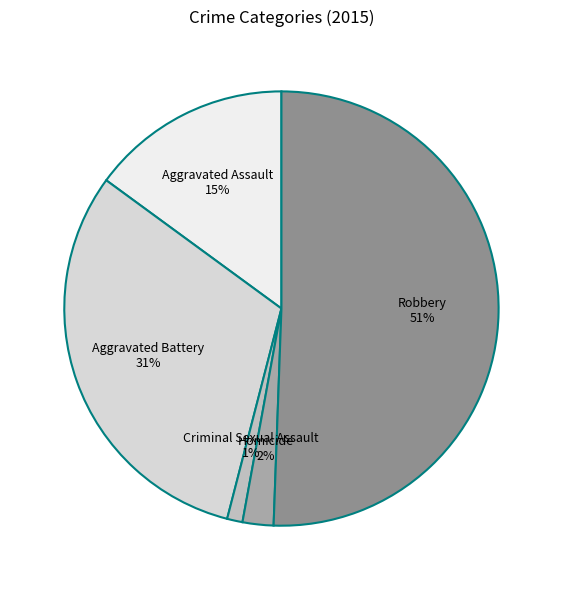

To the nearest percent, what is the average slice percentage?

20%